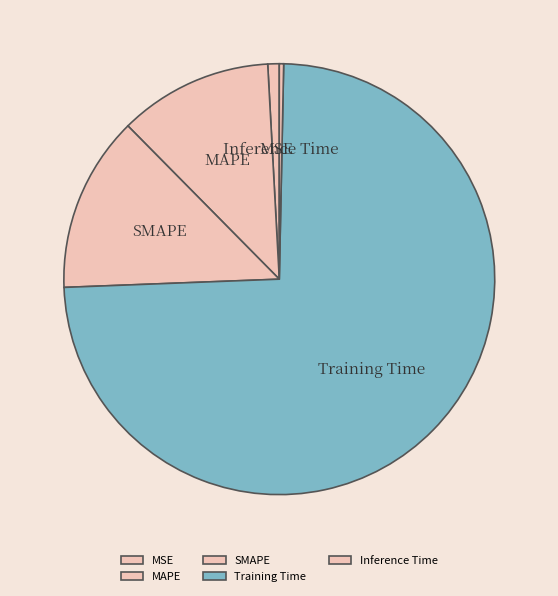

Which category accounts for the majority?

Training Time